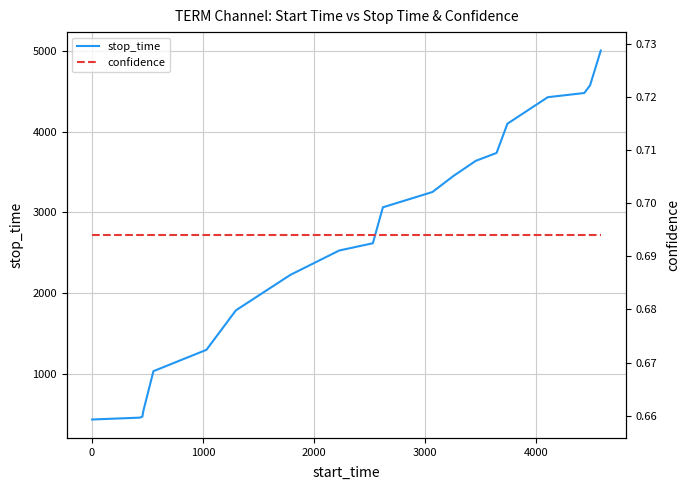

What is the maximum value for stop_time?

5009